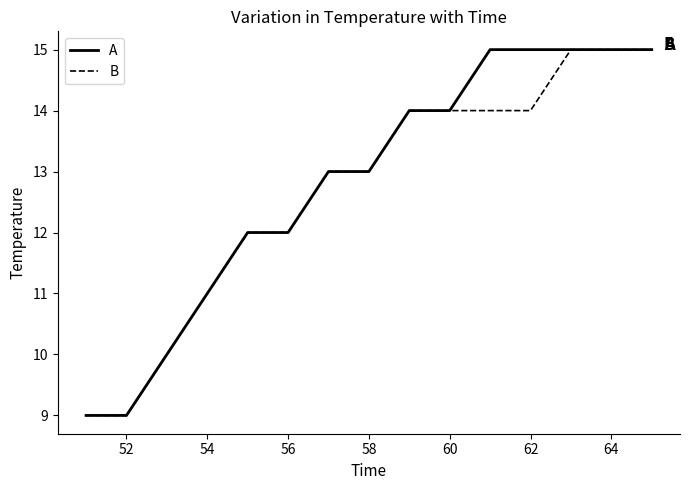

What is the greatest value displayed?

15